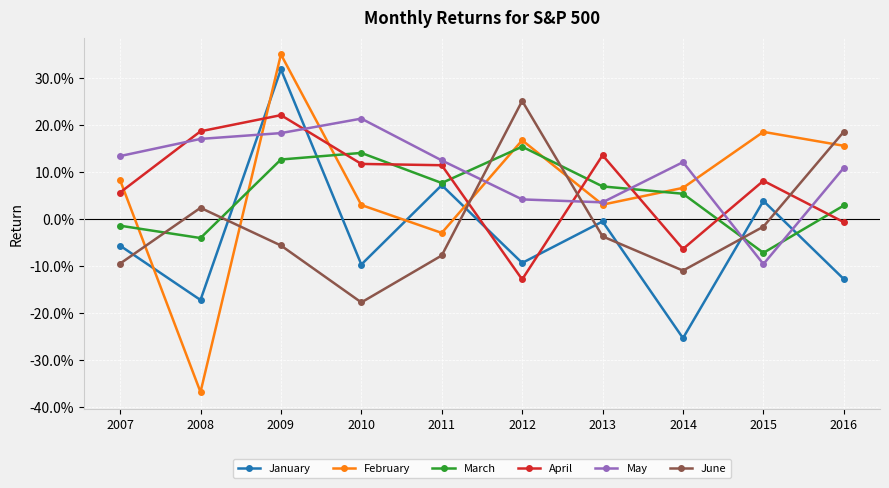

List the series in order of their peak value, lowest first.

March, May, April, June, January, February